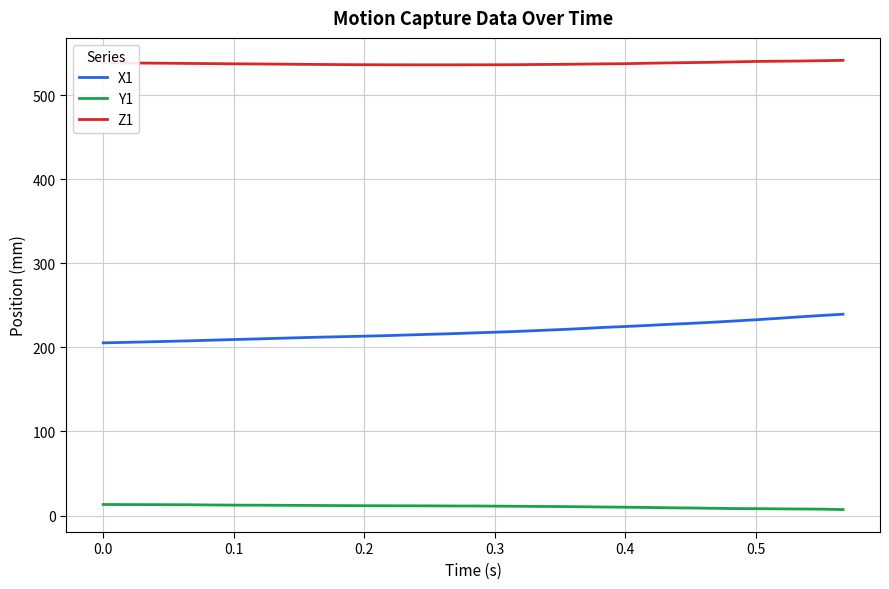

What is the maximum value for Y1?

13.1